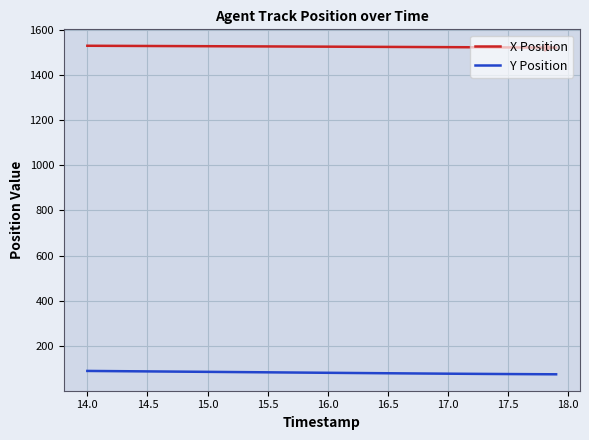

True or false: Y Position and X Position intersect in this chart.

False